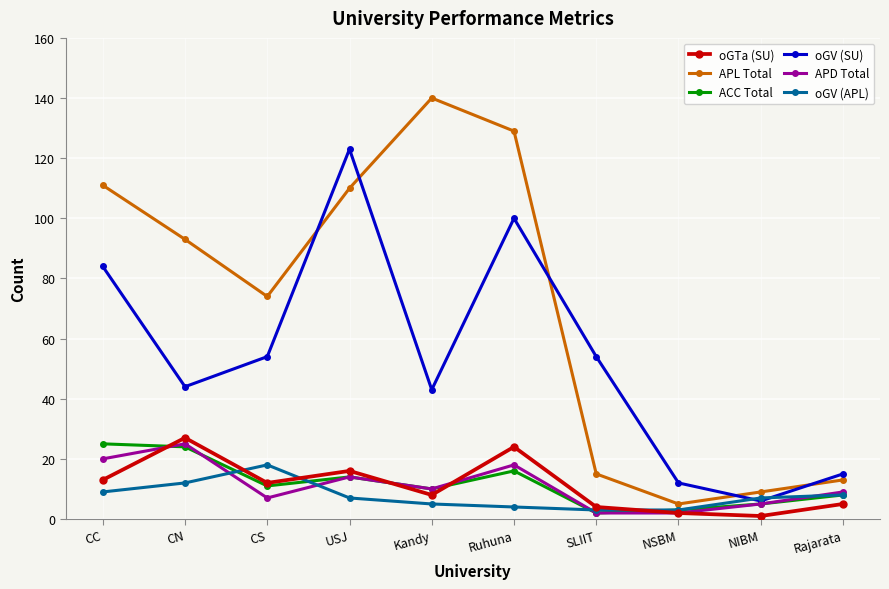

True or false: APL Total has a value of 16 at NIBM.

False